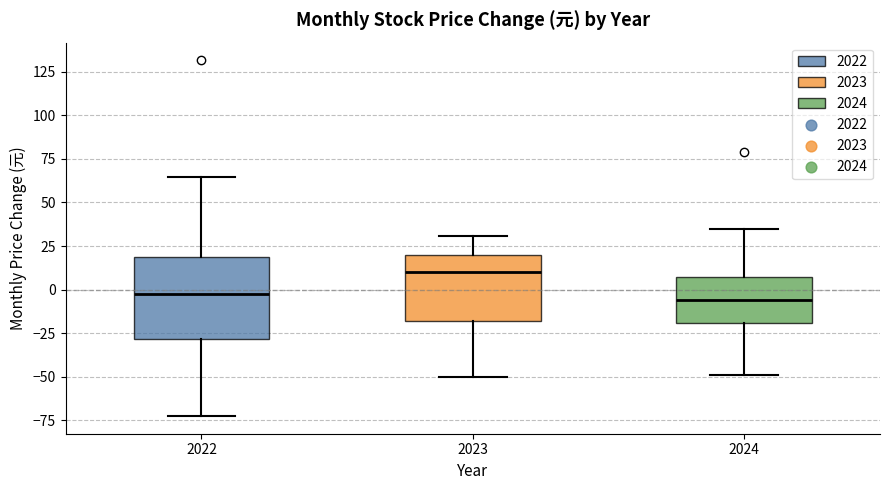

Reading left to right, read every box against the y-axis: the position of its median line, the range the box covers, and the ends of its whiskers. The values are not printed on the chart, so give them approximately, as read against the axis.

2022: median -5, box -30 to 20, whiskers -70 to 65
2023: median 10, box -20 to 20, whiskers -50 to 30
2024: median -5, box -20 to 10, whiskers -50 to 35